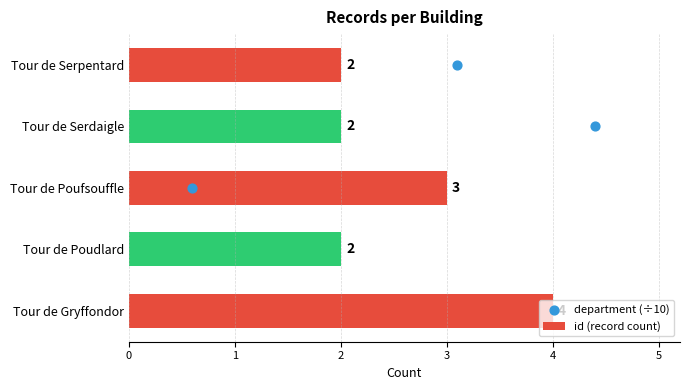

The value of id (record count) at Tour de Gryffondor is 4. True or false?

True